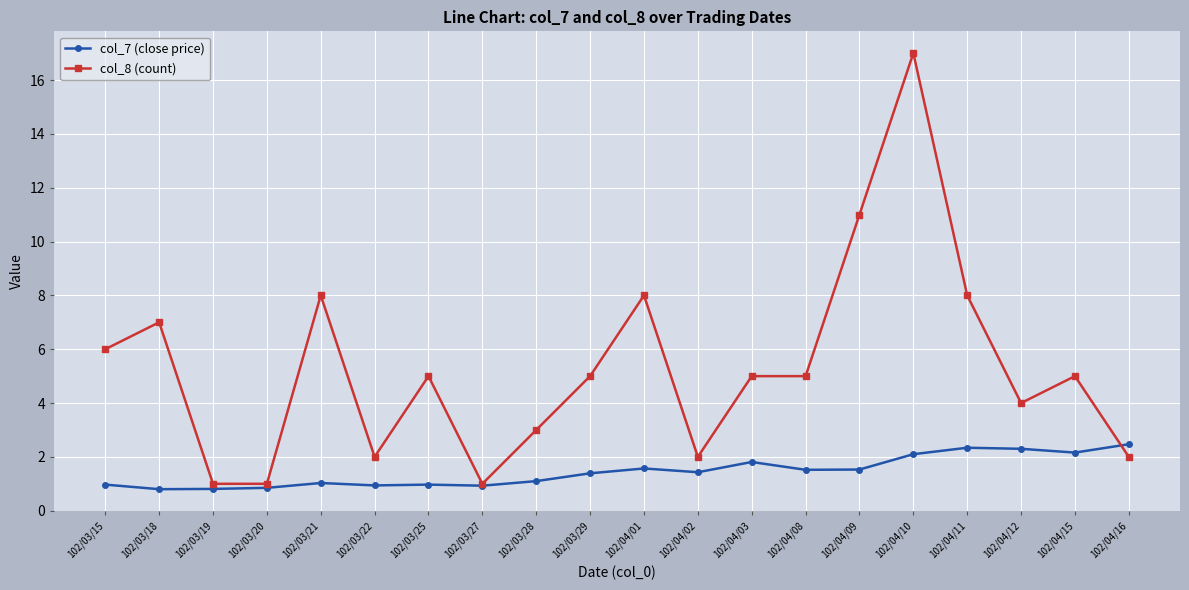

Read the col_7 (close price) value at 102/04/16.

2.5